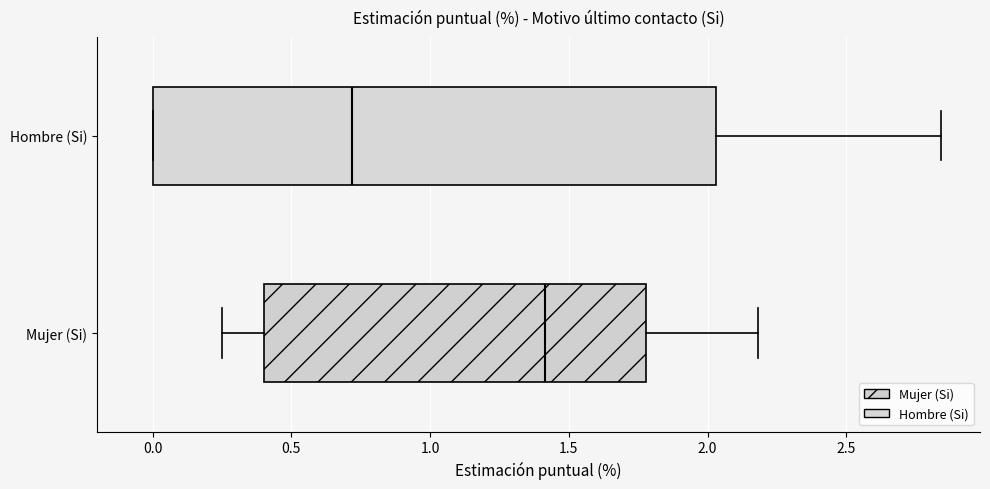

Reading bottom to top, read every box against the x-axis: the position of its median line, the range the box covers, and the ends of its whiskers. The values are not printed on the chart, so give them approximately, as read against the axis.

Mujer (Si): median 1.40, box 0.40 to 1.80, whiskers 0.25 to 2.20
Hombre (Si): median 0.70, box 0.00 to 2.05, whiskers 0.00 to 2.85